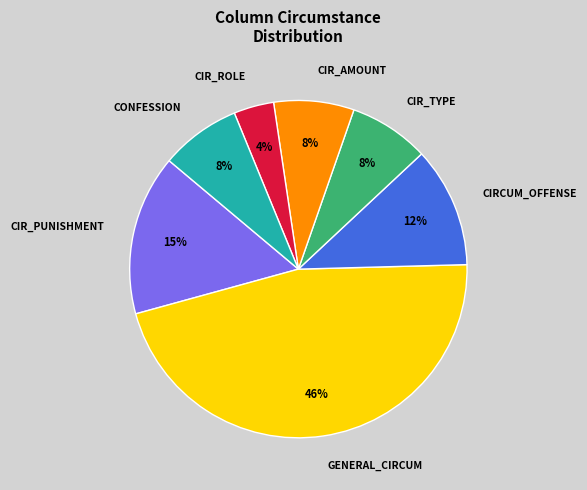

Which category has the smallest portion of the pie?

CIR_ROLE